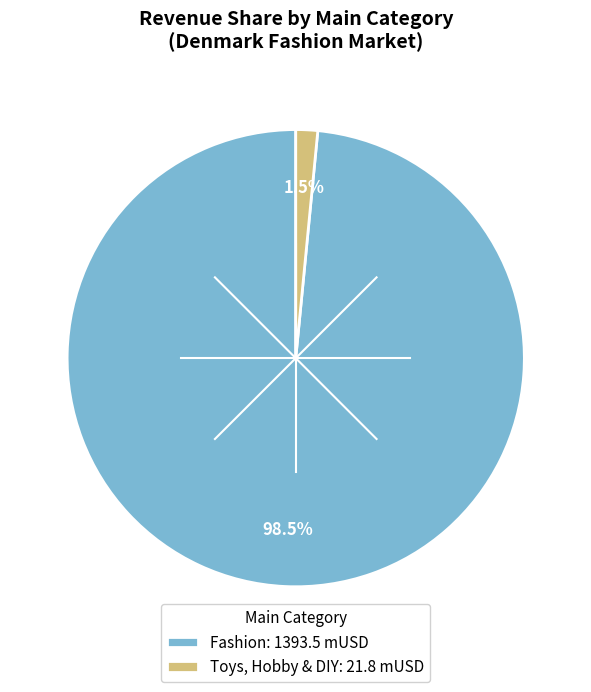

Which has a higher value, Toys, Hobby & DIY: 21.8 mUSD or Fashion: 1393.5 mUSD?

Fashion: 1393.5 mUSD